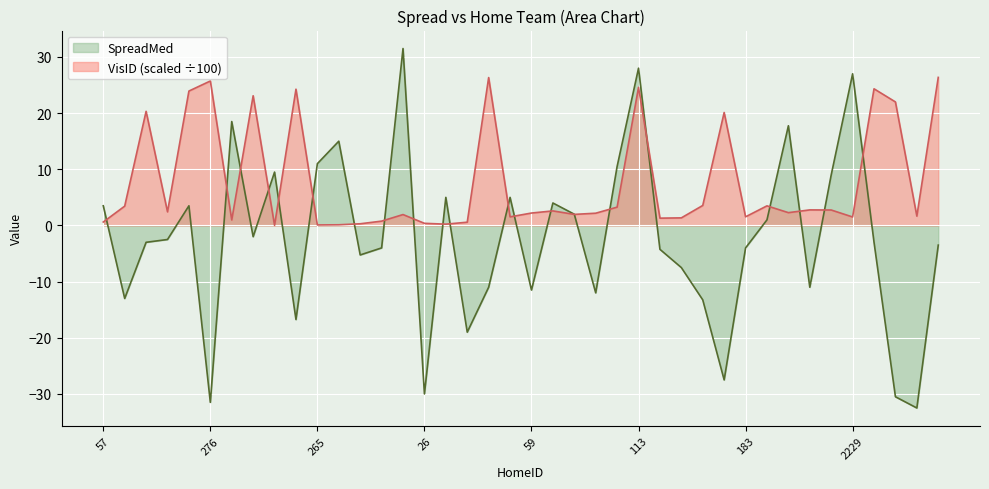

Which category has the lowest value in the SpreadMed series?

309